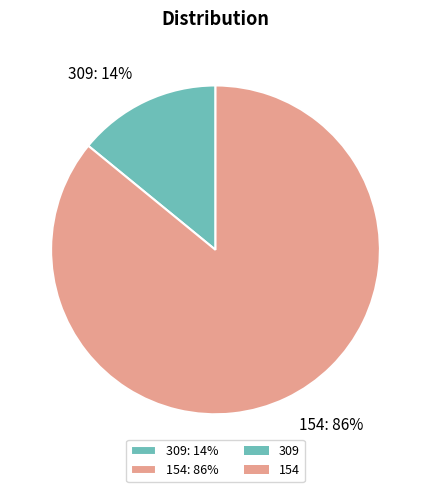

To the nearest percent, what is the combined percentage of 154 and 309?

100%